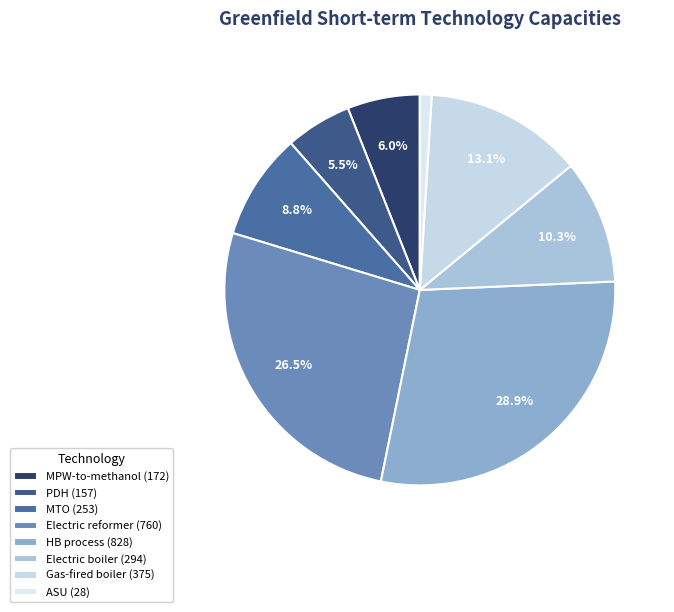

How many slices are in this pie chart?

8